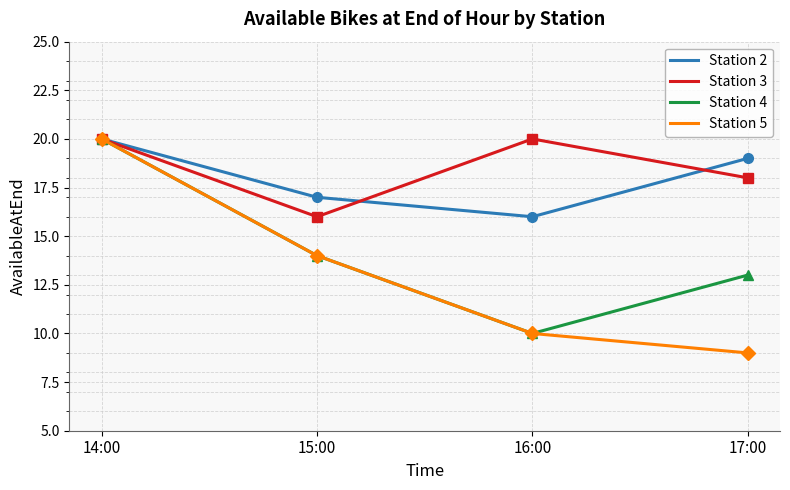

At 15:00, list the series in order from largest to smallest.

Station 2, Station 3, Station 4, Station 5